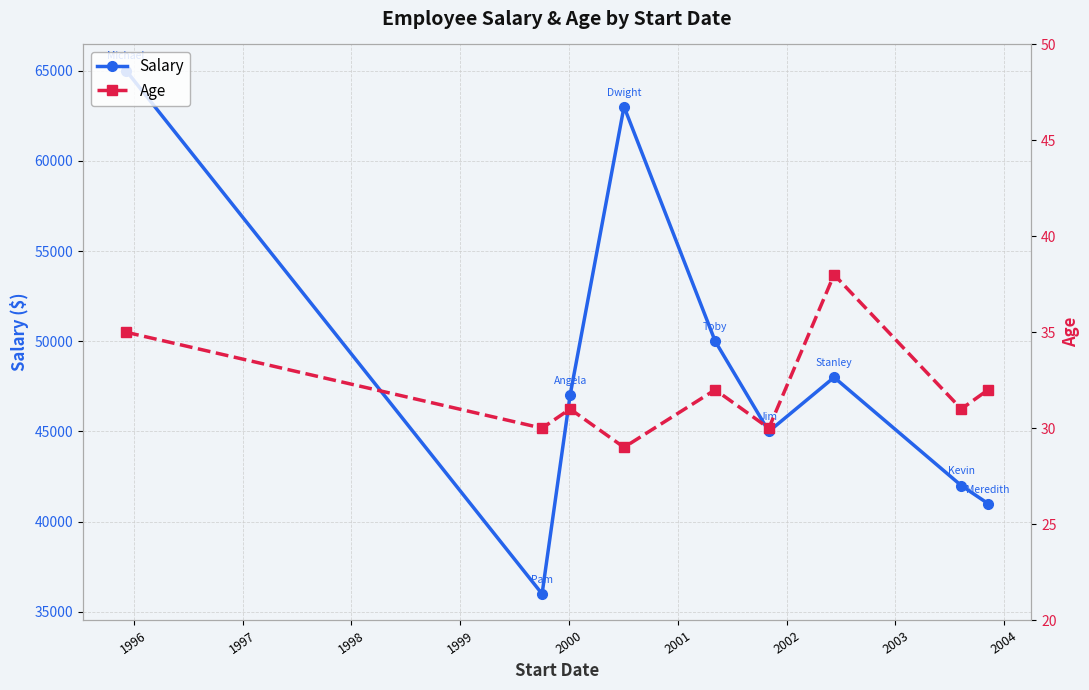

How many values in the Salary series exceed 47000?

4